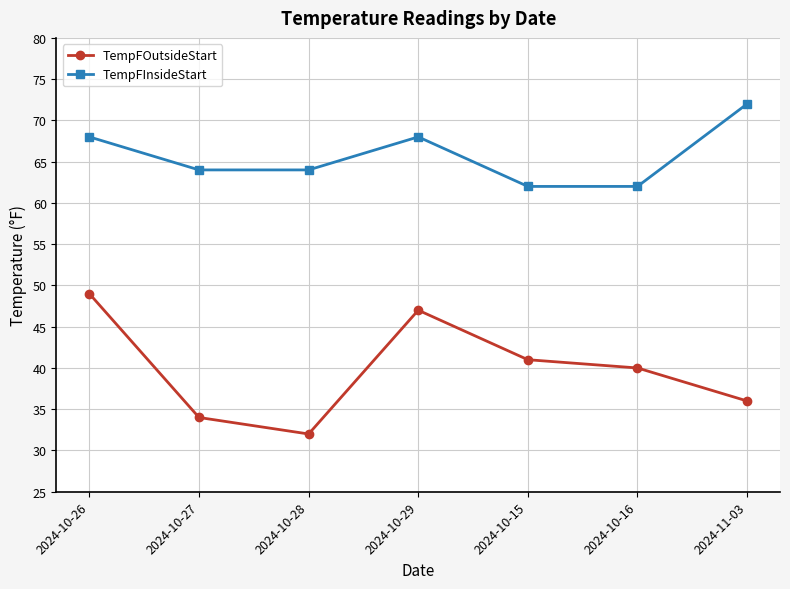

True or false: TempFOutsideStart has more than 2 points higher than both neighbors.

False